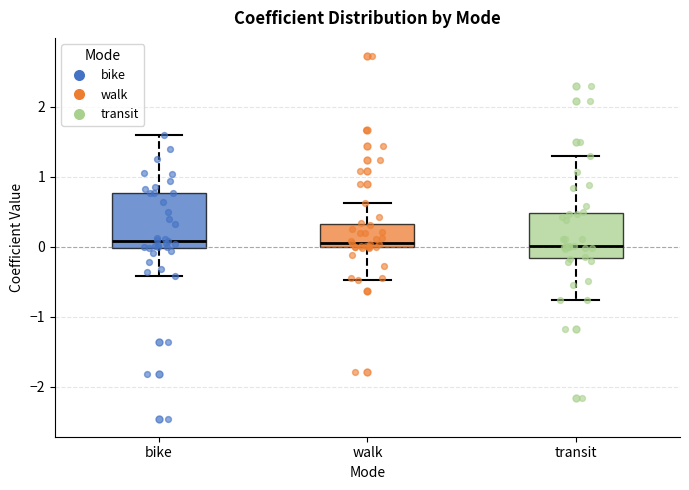

Reading left to right, read every box against the y-axis: the position of its median line, the range the box covers, and the ends of its whiskers. The values are not printed on the chart, so give them approximately, as read against the axis.

bike: median 0.1, box 0.0 to 0.8, whiskers -0.4 to 1.6
walk: median 0.0 (just above the box's lower edge), box 0.0 to 0.3, whiskers -0.5 to 0.6
transit: median 0.0, box -0.2 to 0.5, whiskers -0.8 to 1.3